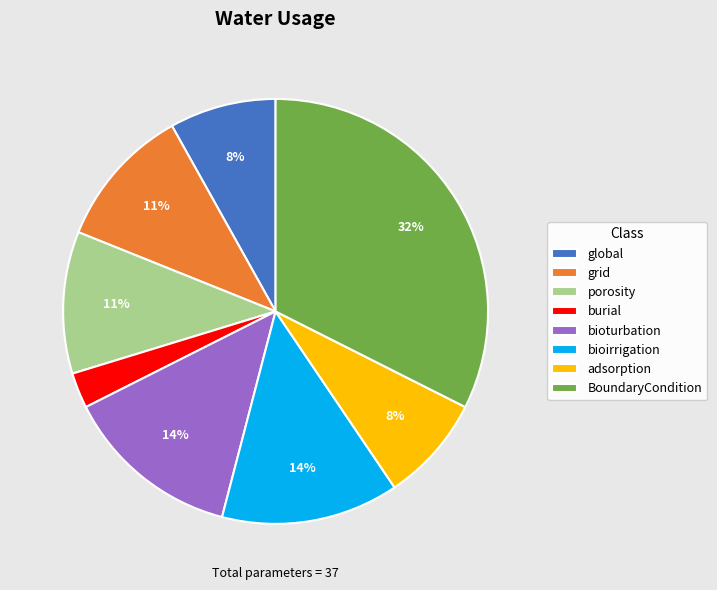

To the nearest percent, what percentage of the pie is BoundaryCondition?

32%